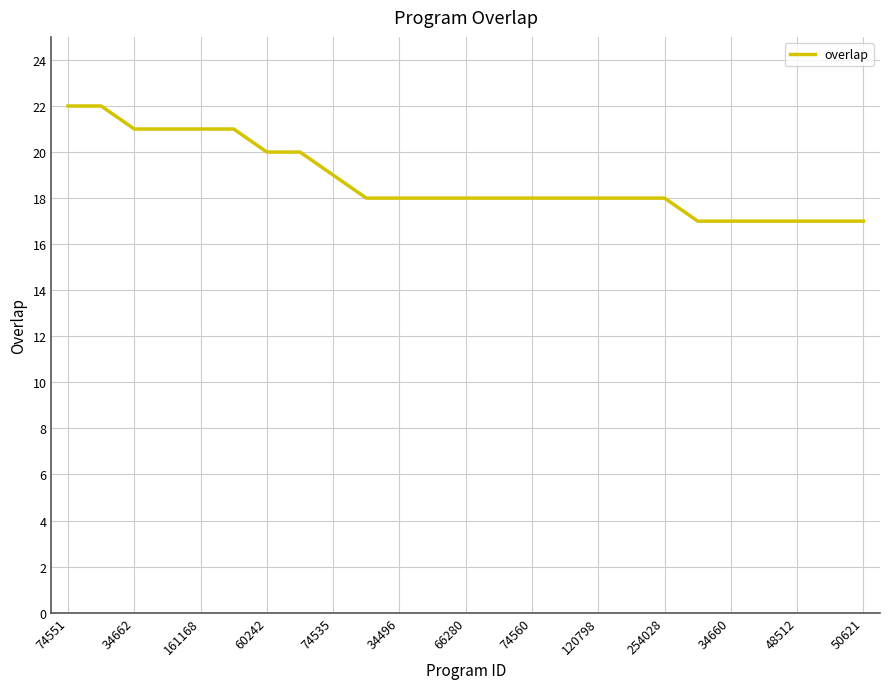

What is the difference between the maximum and minimum values?

5